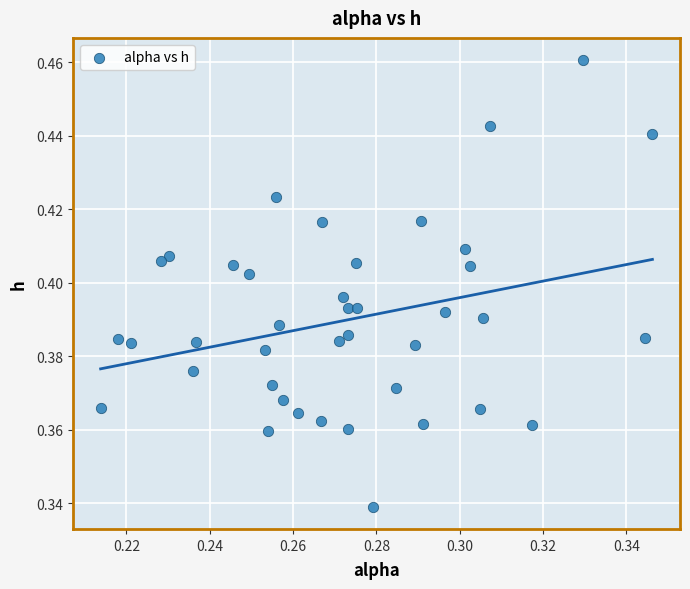

Count the number of points in this scatter plot.

40